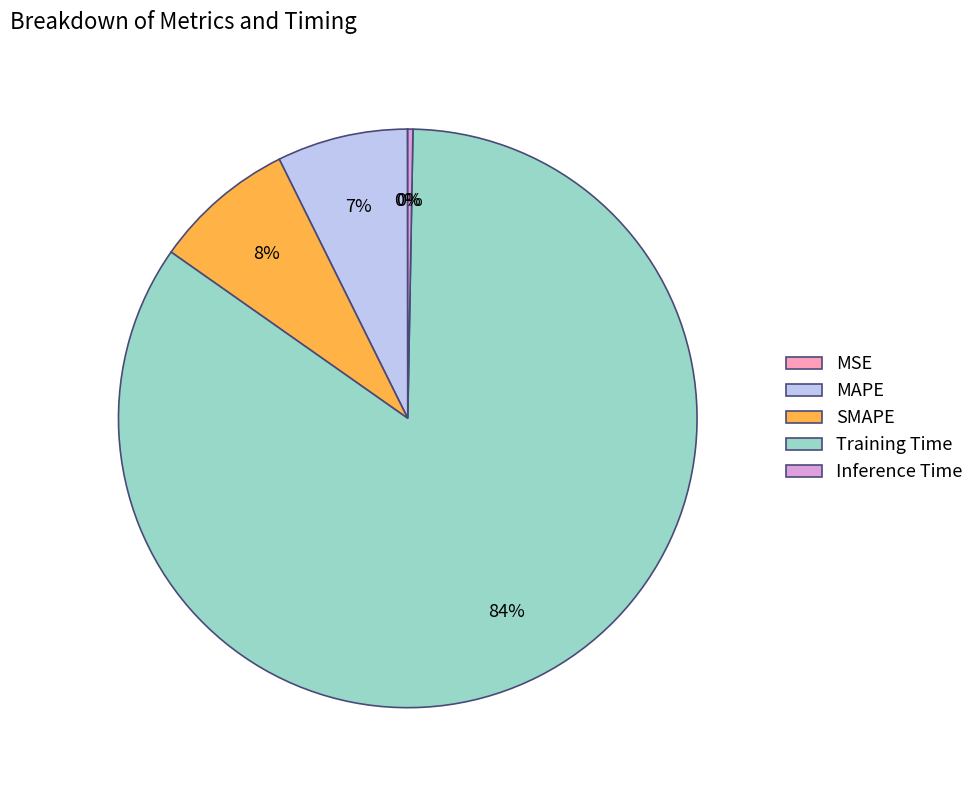

Do SMAPE and MAPE together represent more than half of the pie?

No